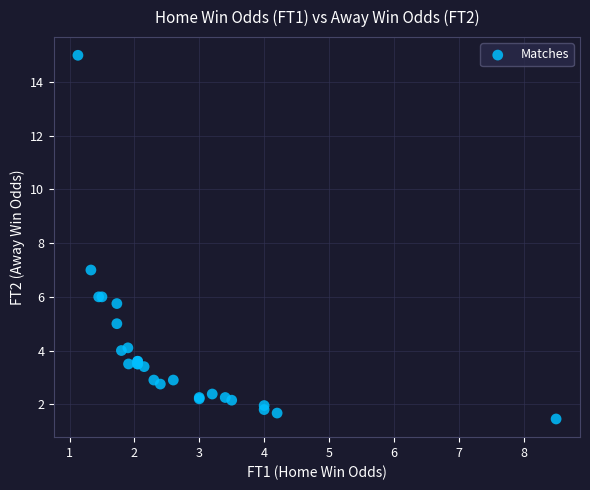

What Y value in the scatter plot is closest to 8?

7.0